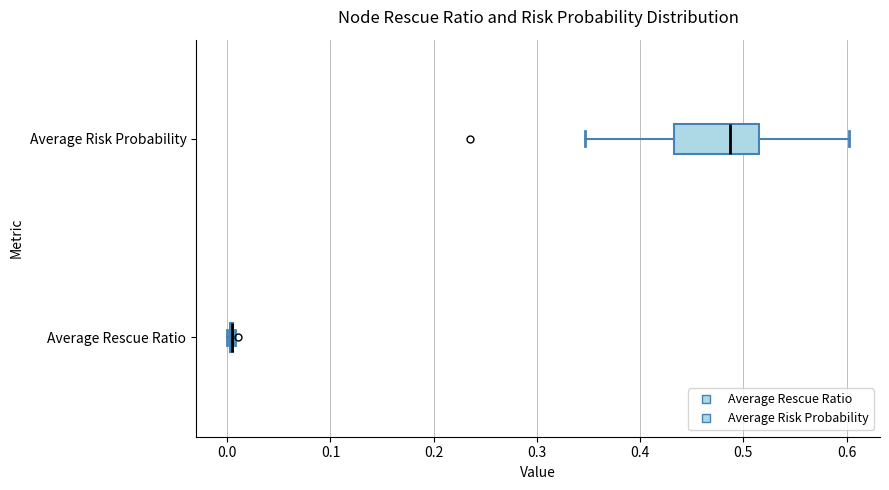

Comparing the boxes themselves (not the whiskers), which one is the widest?

Average Risk Probability